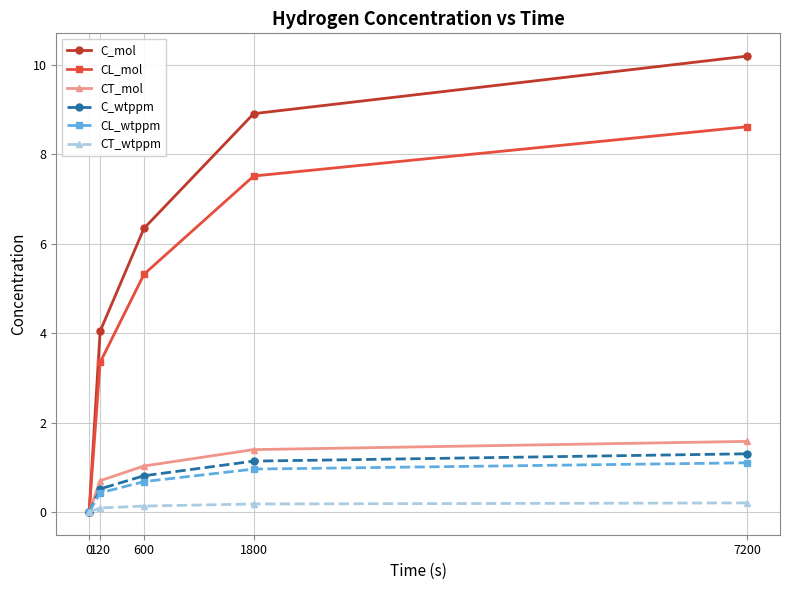

At how many categories does at least one series exceed 1?

4